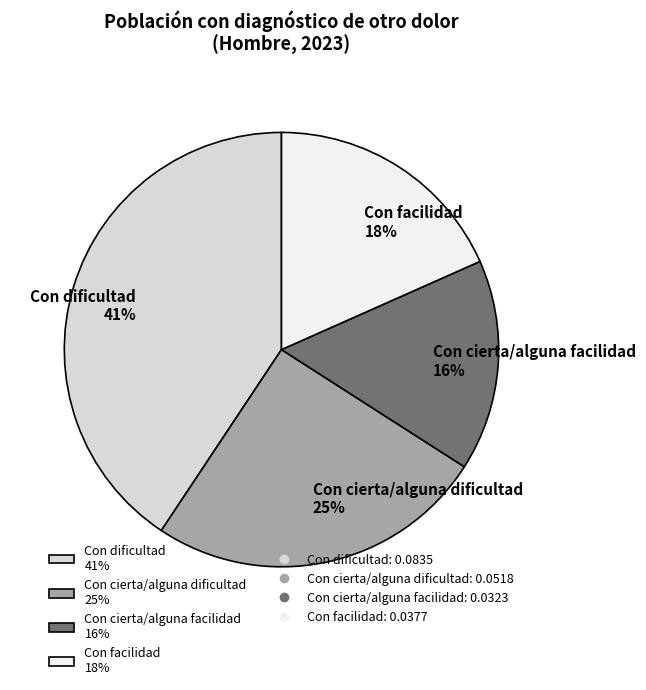

True or false: Con dificultad accounts for 41% of the total.

True